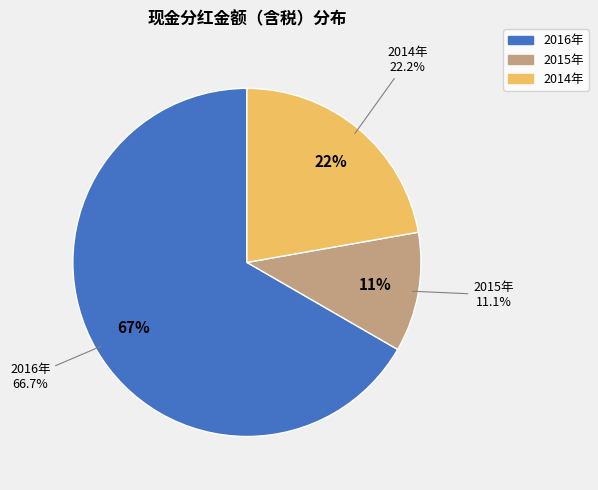

The 2016年 slice represents 57% of the pie. True or false?

False